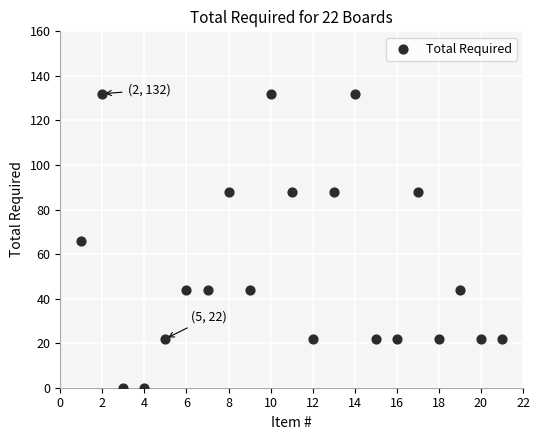

What is the range of X values (max minus min)?

20